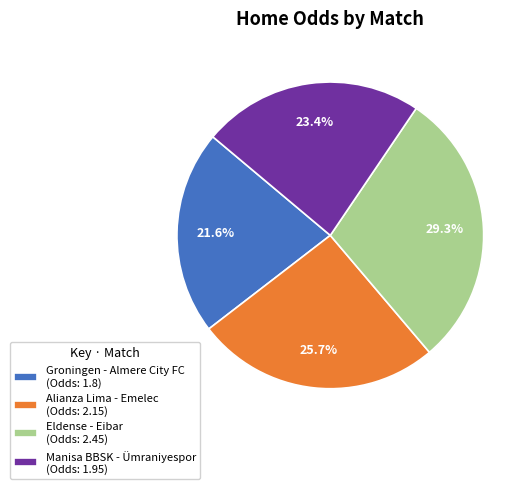

Combined, what portion of the pie is Alianza Lima - Emelec and Groningen - Almere City FC?

47.3%